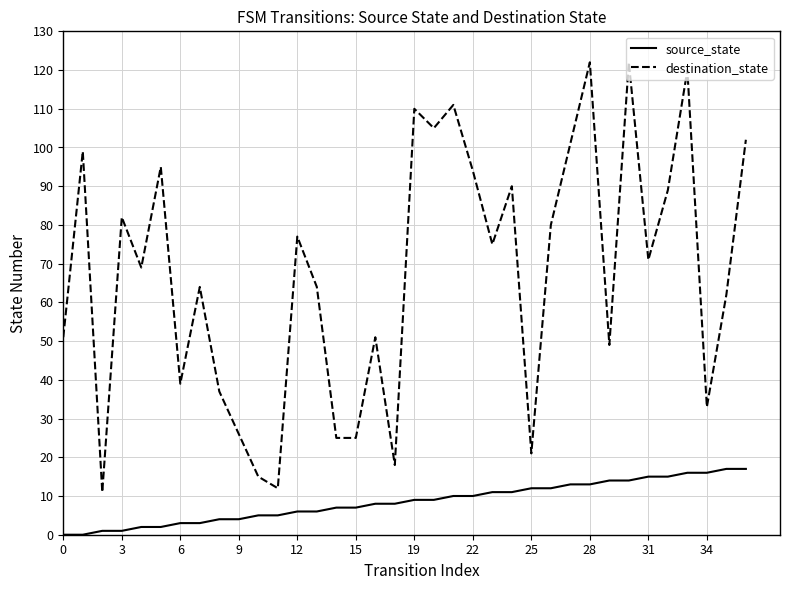

Rank the series by their average value, from lowest to highest.

source_state, destination_state